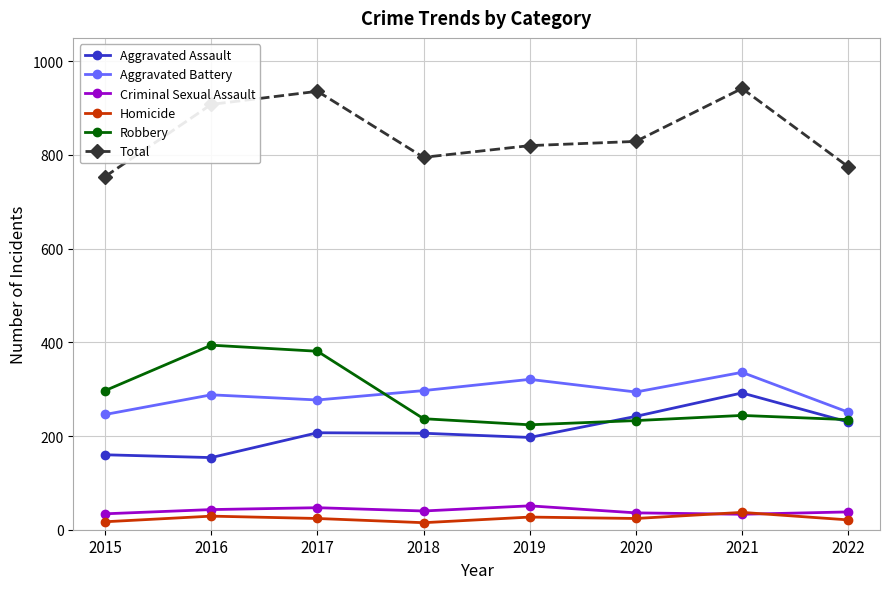

Which series has the largest range (max minus min)?

Total